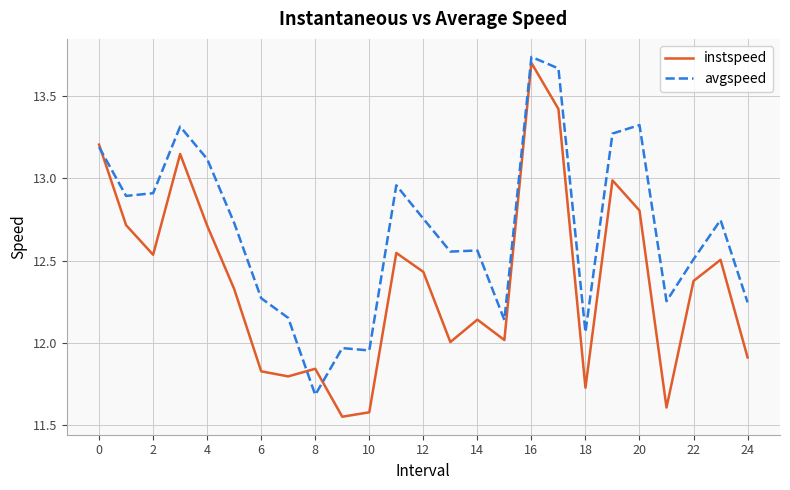

Rank the series by their average value, from lowest to highest.

instspeed, avgspeed